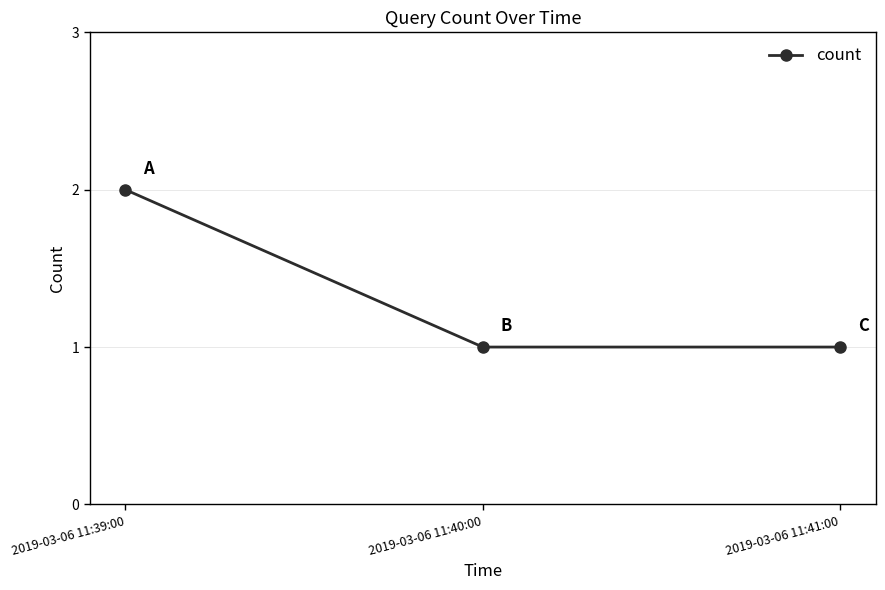

What position from the right is 2019-03-06 11:41:00?

1